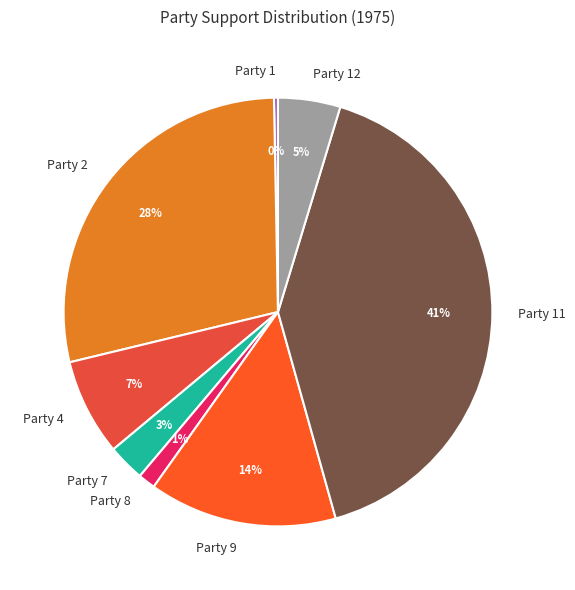

The Party 1 slice represents 11% of the pie. True or false?

False